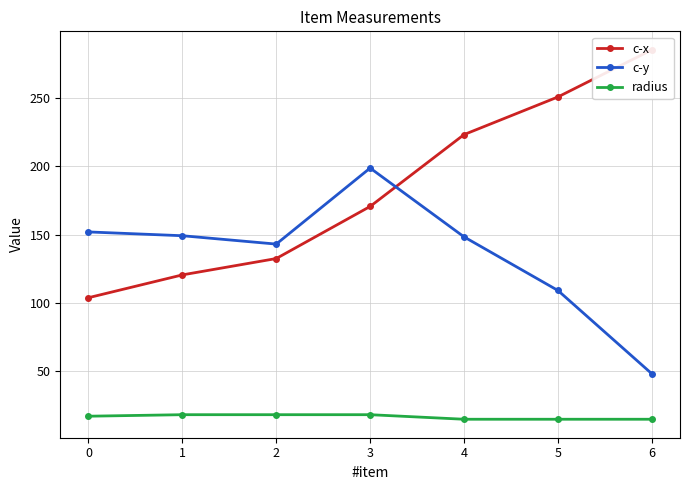

Is it true that c-y equals 101.1 at 1?

False